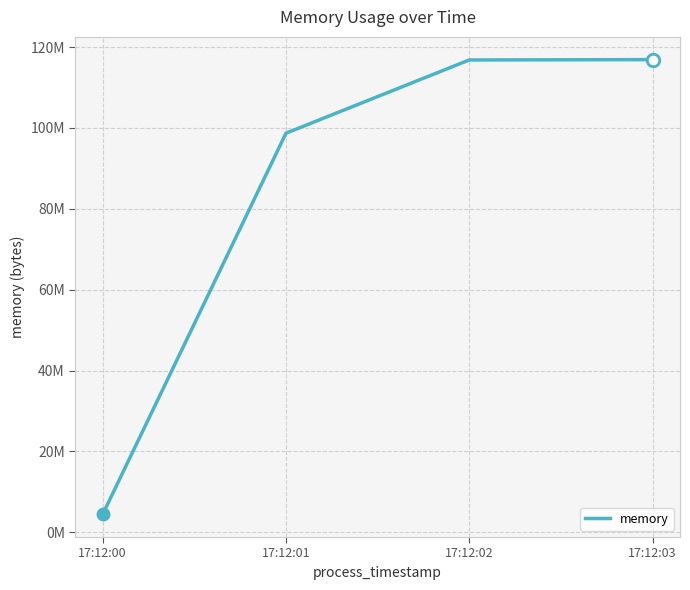

Does the chart display data point markers on the line(s)?

No